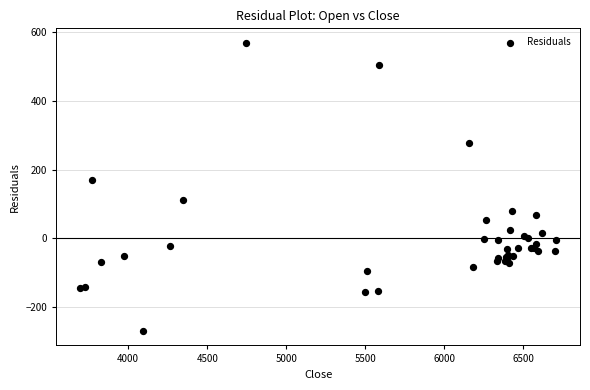

What Y value in the scatter plot is closest to 149?

171.0